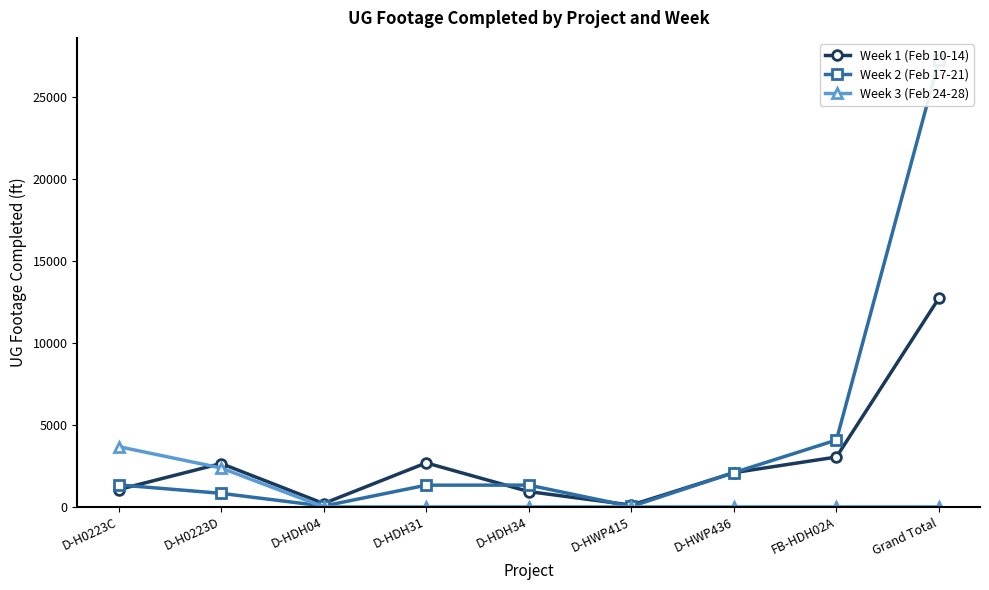

What are all the series names shown in the legend?

Week 1 (Feb 10-14), Week 2 (Feb 17-21), Week 3 (Feb 24-28)